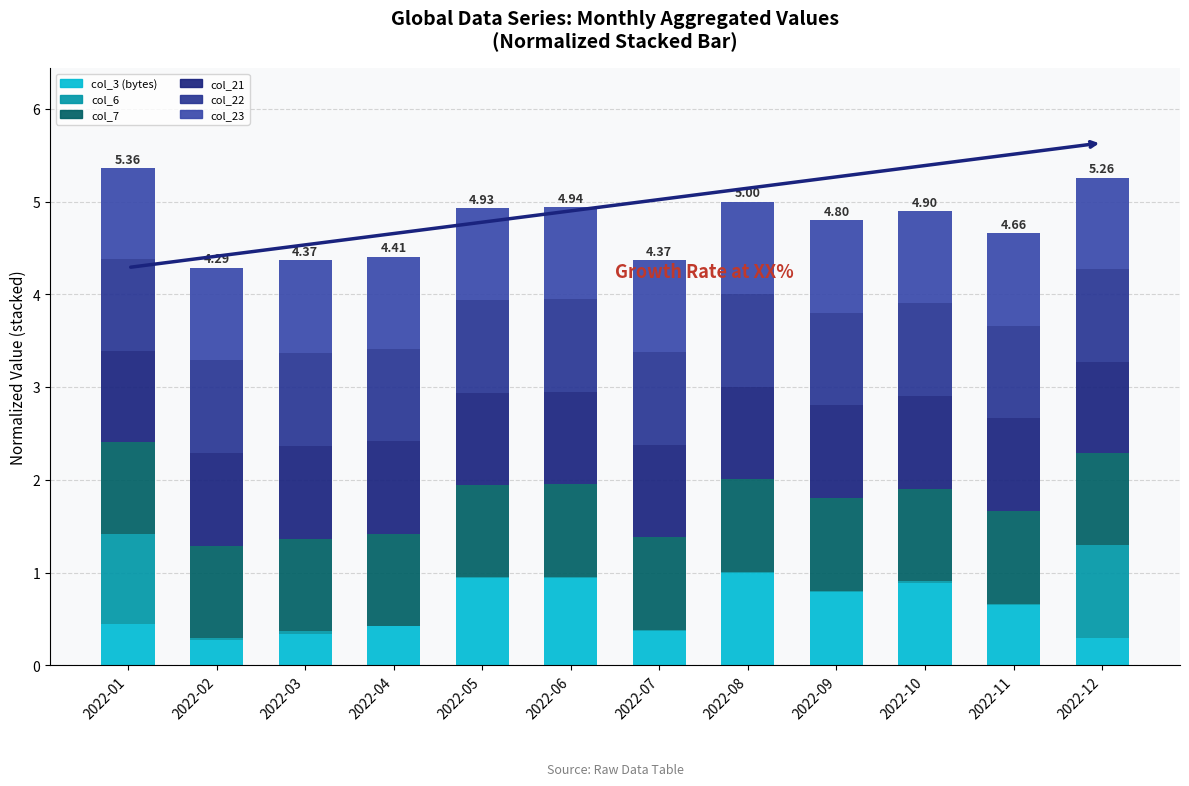

Which series has the largest total across all categories?

col_22